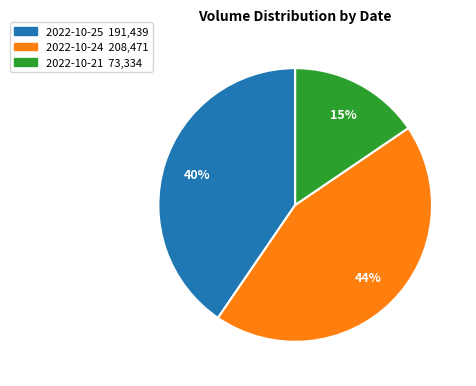

How many slices are in this pie chart?

3